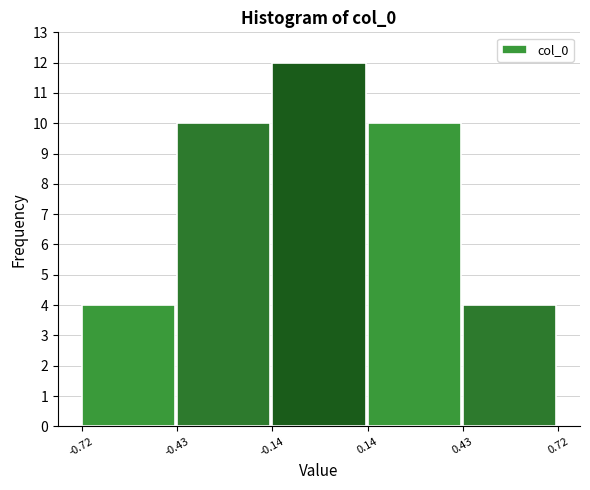

How tall is the bar that spans 0.14 to 0.43 on the x-axis? The values are not printed on the chart, so give them approximately, as read against the axis.

10